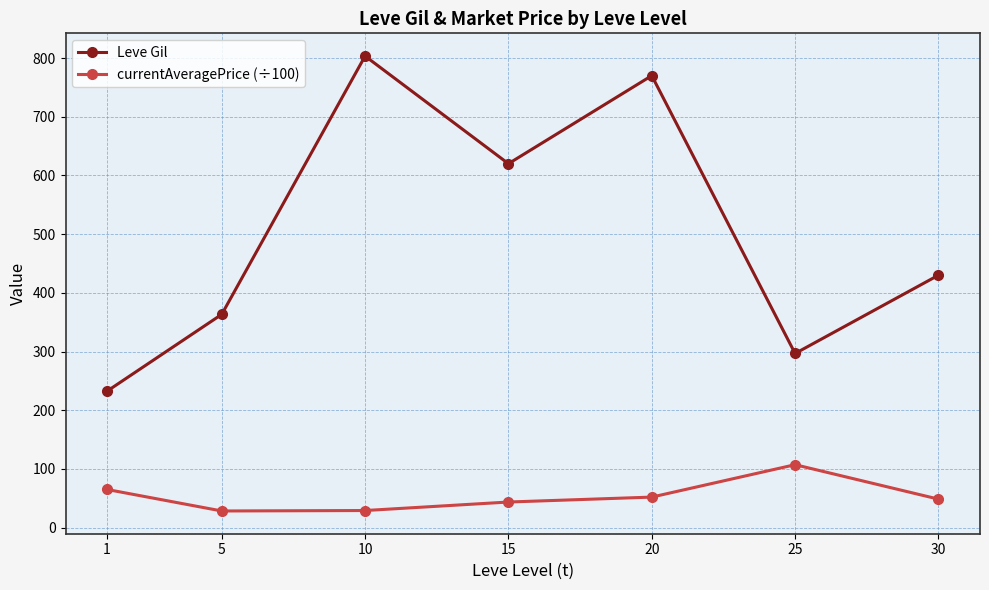

How many lines are shown in the chart?

2